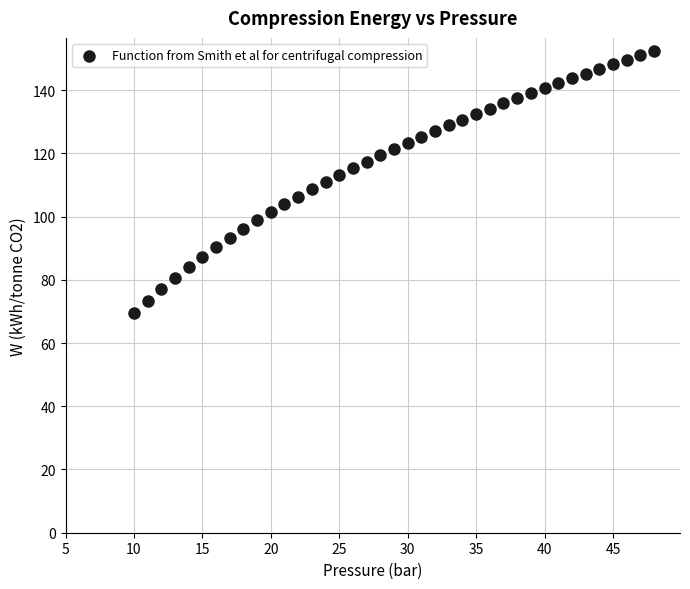

What is the range of X values (max minus min)?

38.0